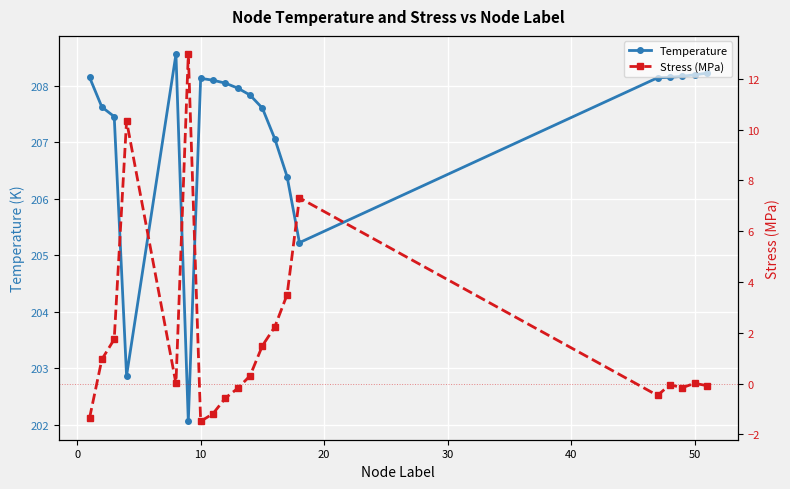

In Temperature, how many points are higher than both neighbors (excluding endpoints)?

2